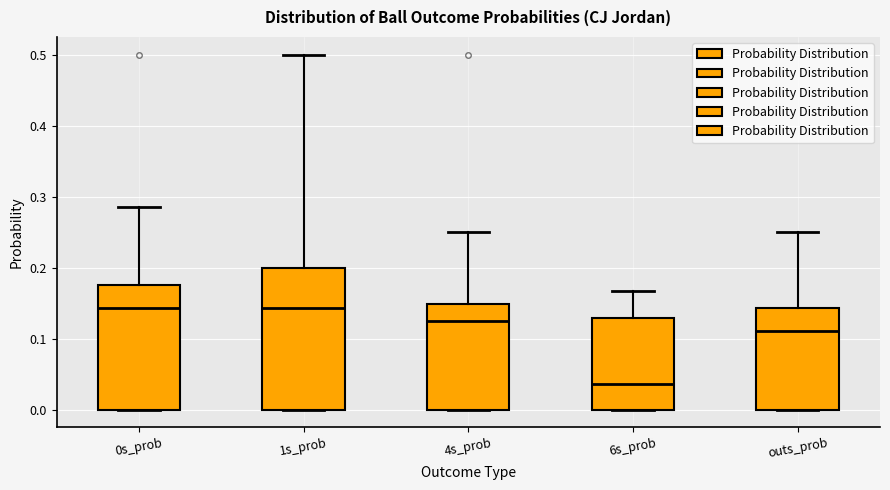

Which box's median line is the lowest?

6s_prob